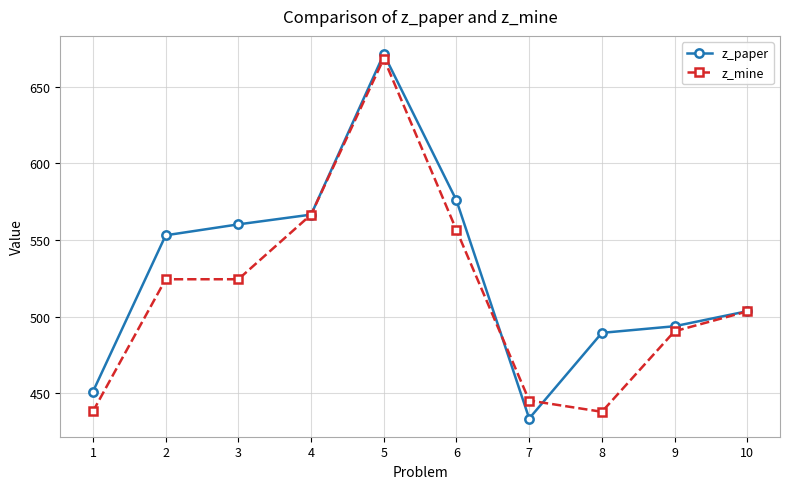

What is the difference between the z_paper values at 8 and 2?

63.6